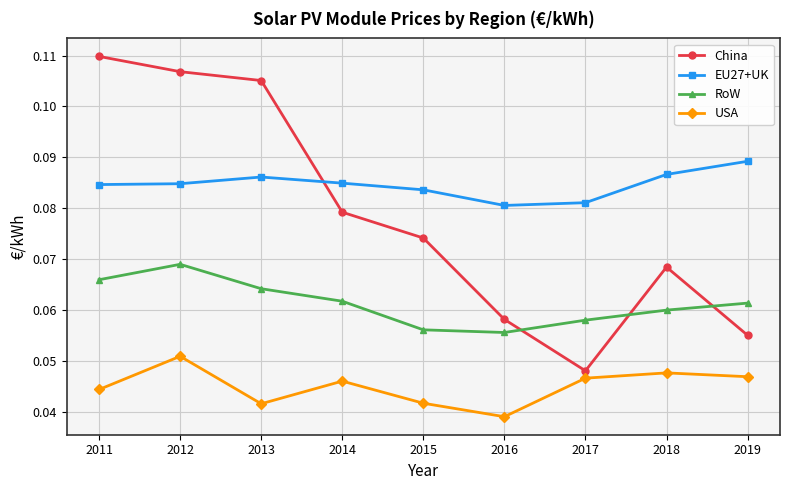

True or false: RoW and EU27+UK intersect in this chart.

False